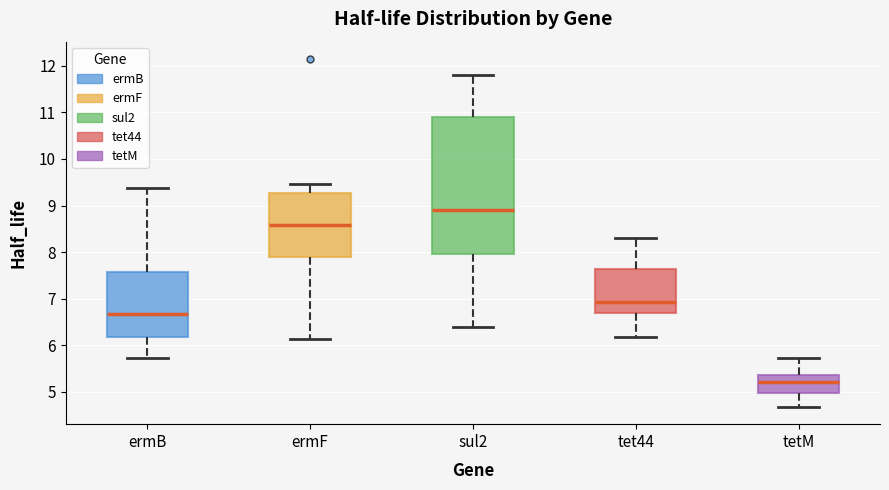

Reading left to right, read every box against the y-axis: the position of its median line, the range the box covers, and the ends of its whiskers. The values are not printed on the chart, so give them approximately, as read against the axis.

ermB: median 6.7, box 6.2 to 7.6, whiskers 5.7 to 9.4
ermF: median 8.6, box 7.9 to 9.3, whiskers 6.1 to 9.5
sul2: median 8.9, box 8.0 to 10.9, whiskers 6.4 to 11.8
tet44: median 6.9, box 6.7 to 7.6, whiskers 6.2 to 8.3
tetM: median 5.2, box 5.0 to 5.4, whiskers 4.7 to 5.7